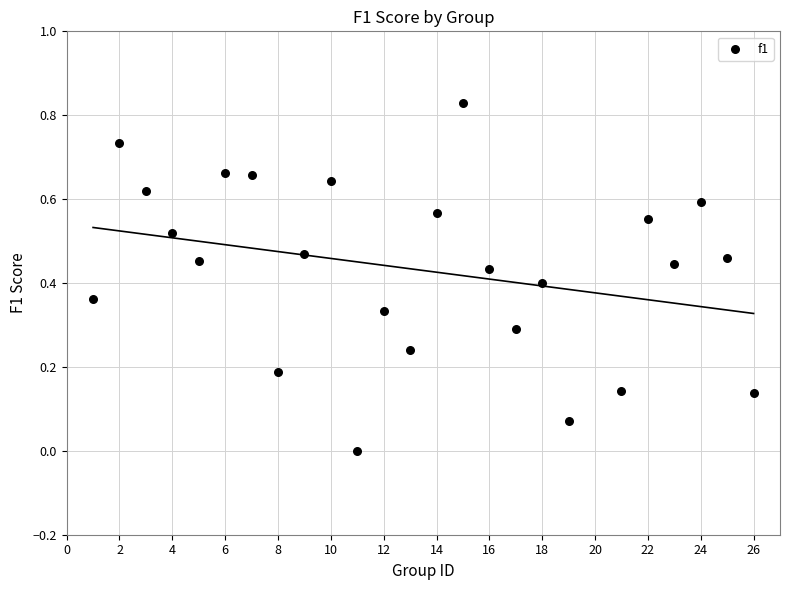

What is the range of X values (max minus min)?

25.0